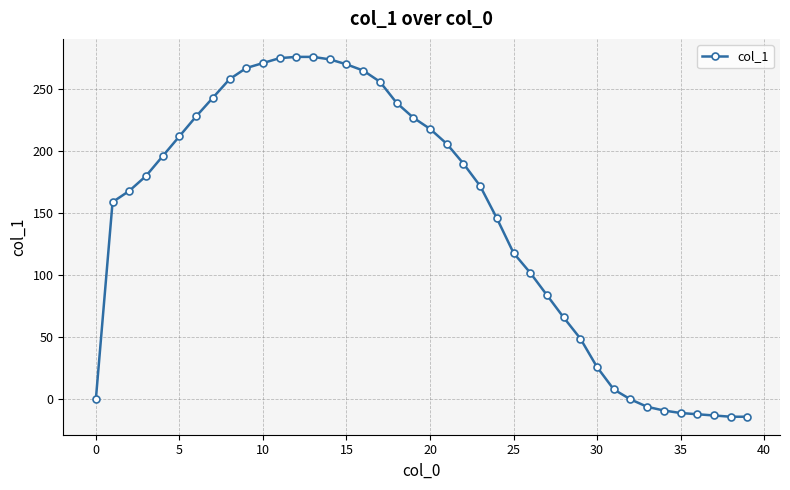

Does the chart display data point markers on the line(s)?

Yes